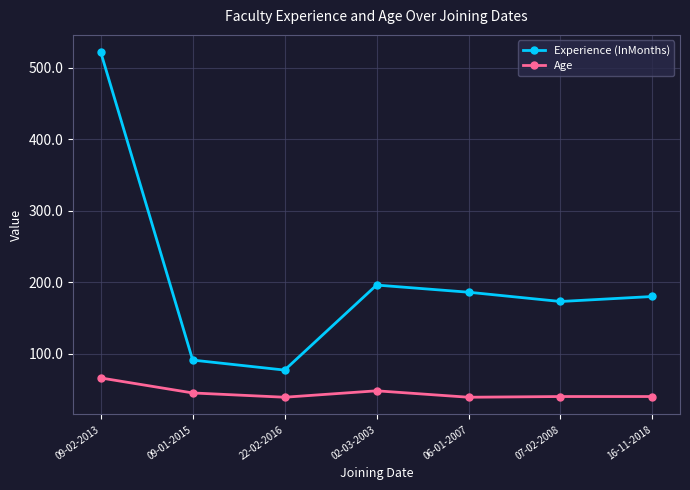

True or false: Experience (InMonths) and Age intersect in this chart.

False